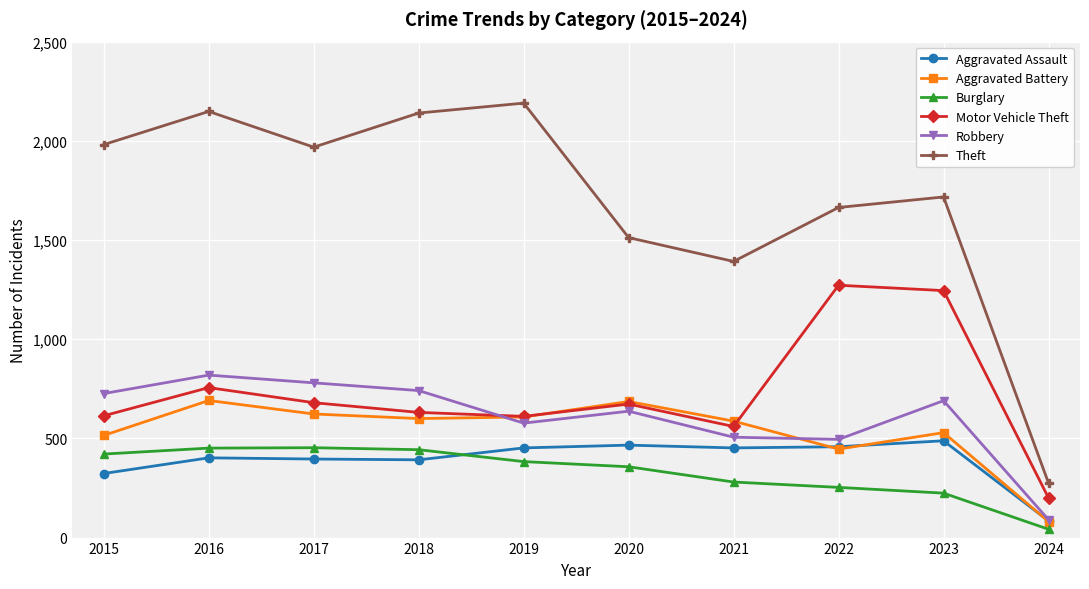

At which category is the sum across all series the highest?

2016